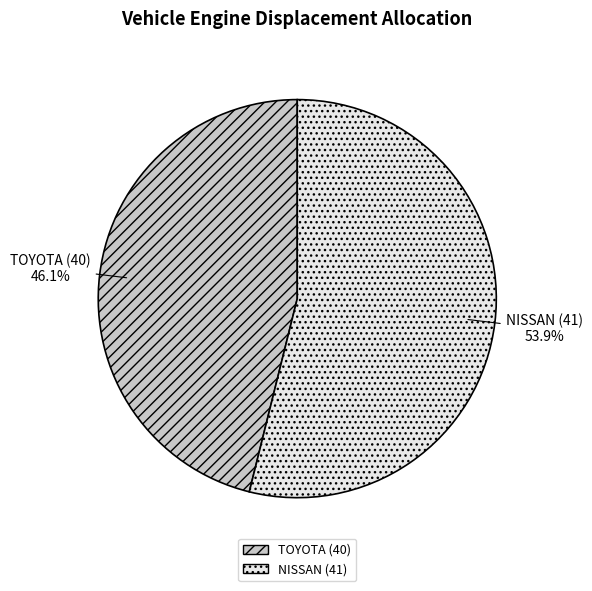

Which category has the biggest portion of the pie?

NISSAN (41)